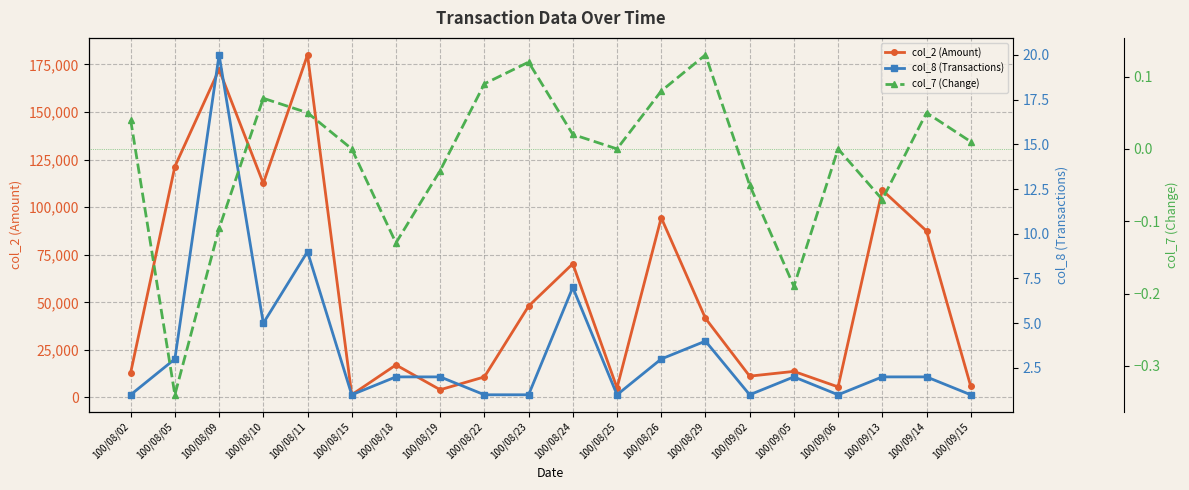

What is the maximum value for col_2 (Amount)?

180050